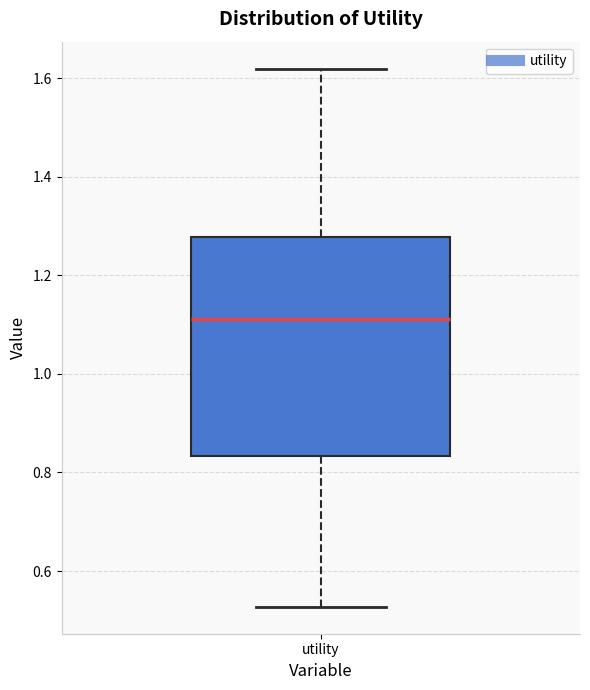

Transcribe this box plot: give where the median line is, the range the box spans, and where the two whiskers end, as read against the y-axis. The values are not printed on the chart, so give them approximately, as read against the axis.

median 1.12, box 0.84 to 1.28, whiskers 0.52 to 1.62